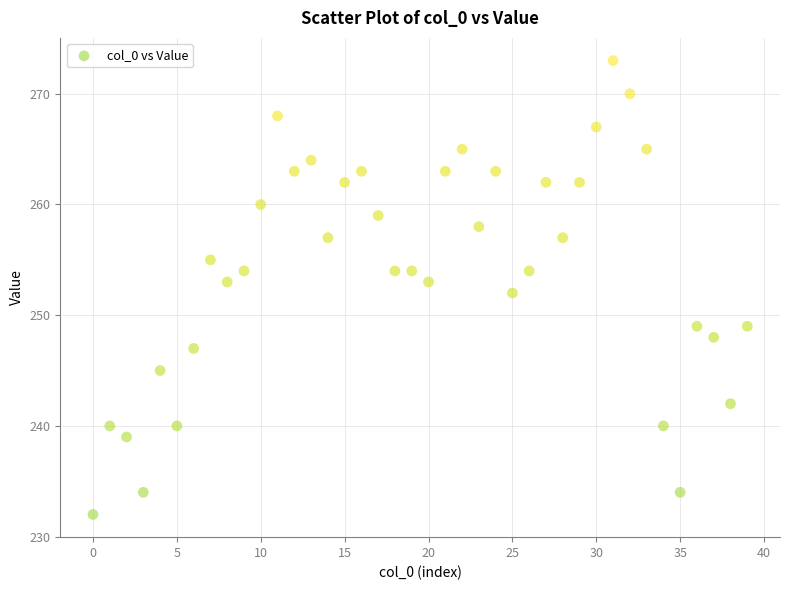

What is the range of Y values (max minus min)?

41